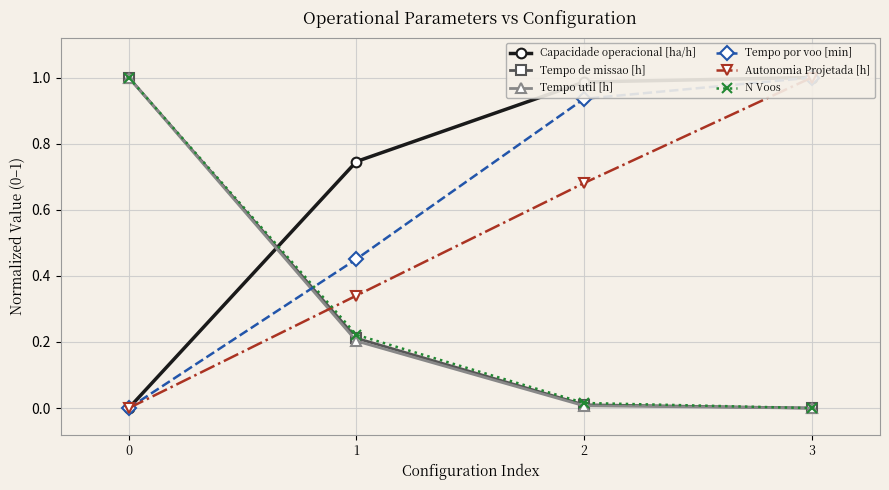

True or false: Tempo util [h] and Autonomia Projetada [h] cross at least once.

True